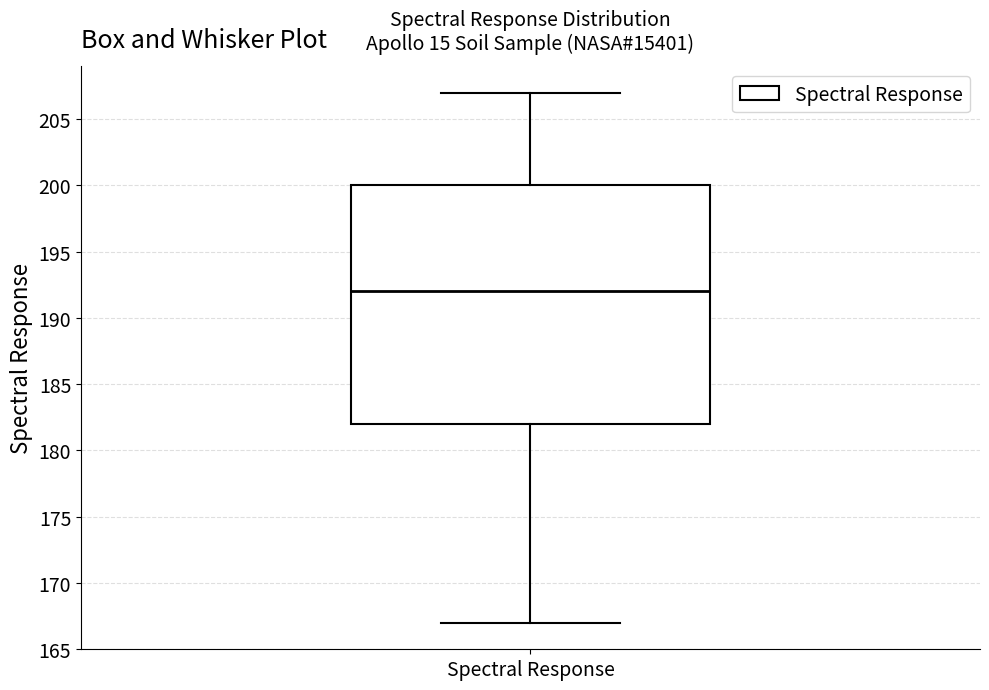

Read this box plot against the y-axis: the position of the median line, the range covered by the box, and the ends of both whiskers. The values are not printed on the chart, so give them approximately, as read against the axis.

median 192, box 182 to 200, whiskers 167 to 207